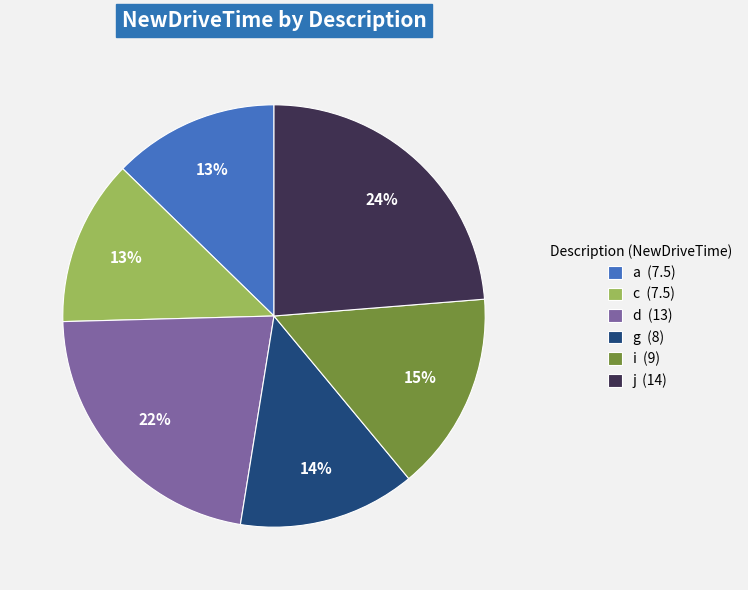

Is the sum of d (13) and j (14) greater than half?

No